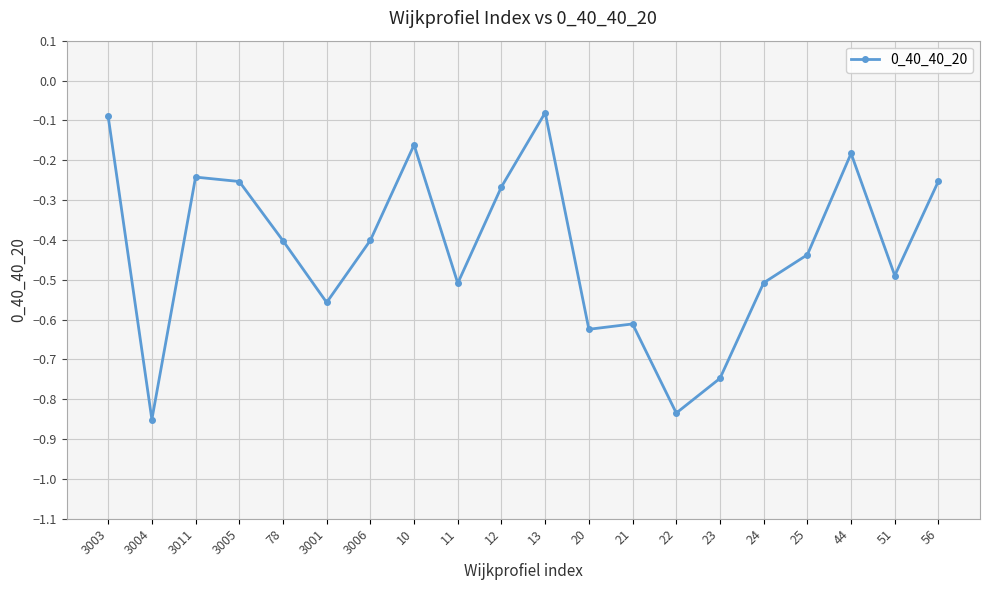

Count the number of data series in this chart.

1